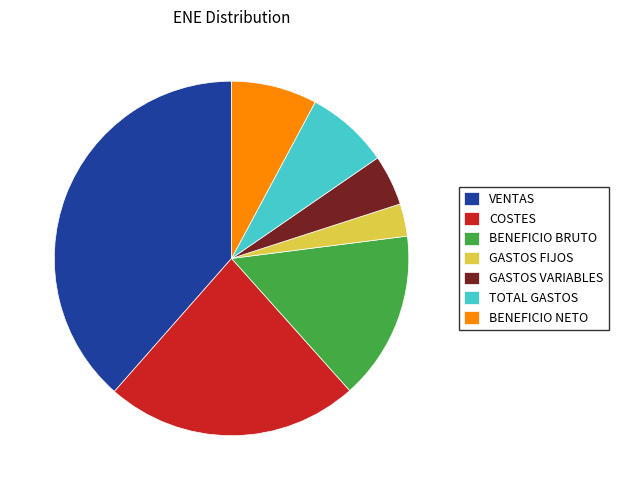

Approximately how many times larger is the value at VENTAS compared to GASTOS FIJOS?

13.0